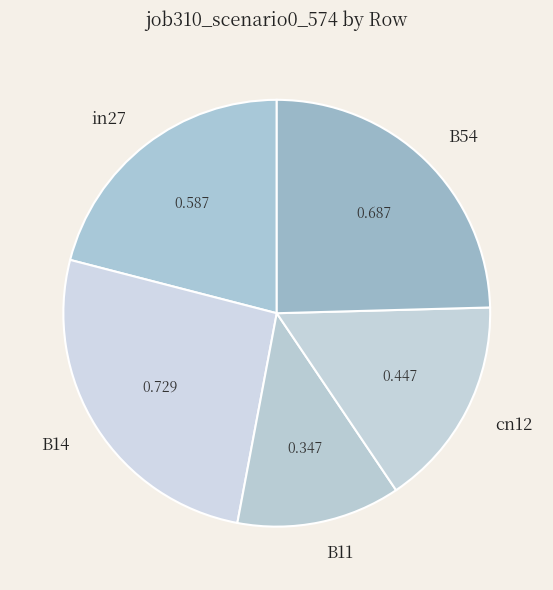

Which slice is the smallest?

B11